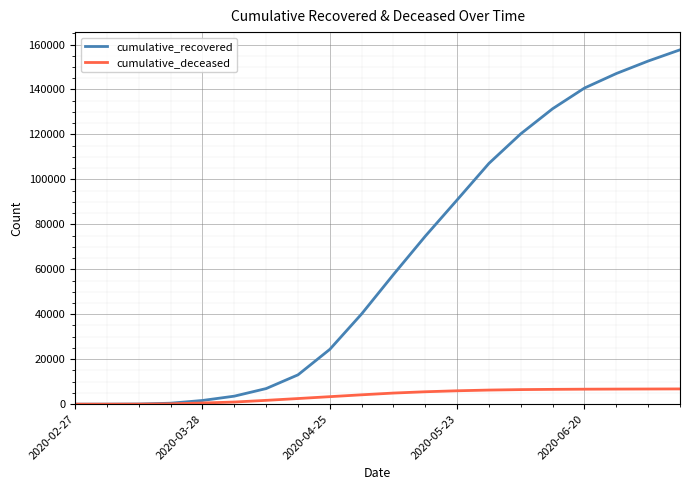

Which series has the largest total across all categories?

cumulative_recovered